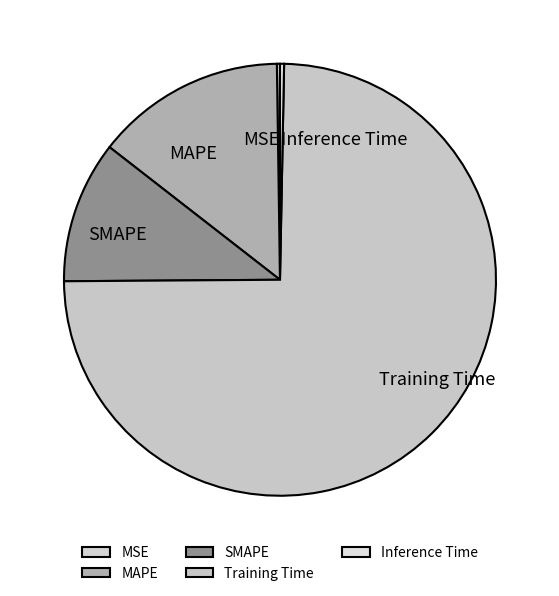

Between Inference Time and Training Time, which is larger?

Training Time